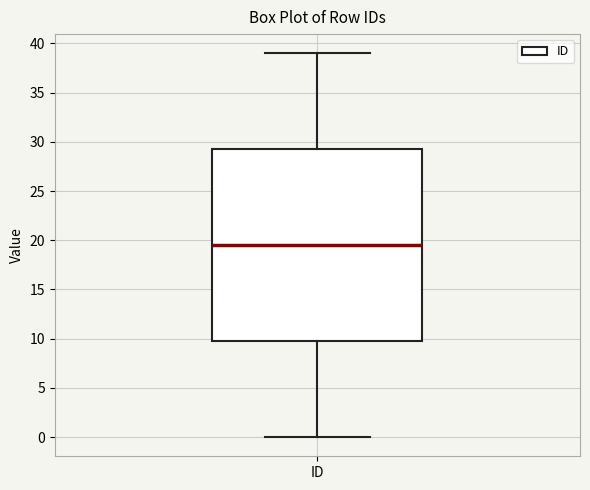

Read this box plot against the y-axis: the position of the median line, the range covered by the box, and the ends of both whiskers. The values are not printed on the chart, so give them approximately, as read against the axis.

median 19.5, box 10.0 to 29.5, whiskers 0.0 to 39.0